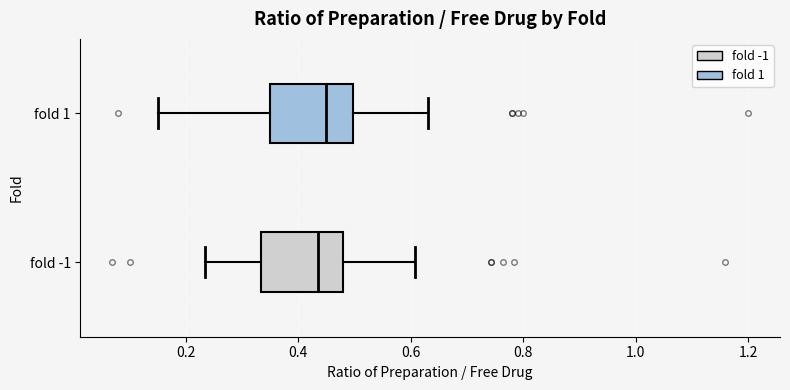

Reading bottom to top, transcribe this box plot: for each box, give where its median line is, the range the box spans, and where its two whiskers end, as read against the x-axis. The values are not printed on the chart, so give them approximately, as read against the axis.

fold -1: median 0.44, box 0.34 to 0.48, whiskers 0.24 to 0.60
fold 1: median 0.46, box 0.36 to 0.50, whiskers 0.16 to 0.64